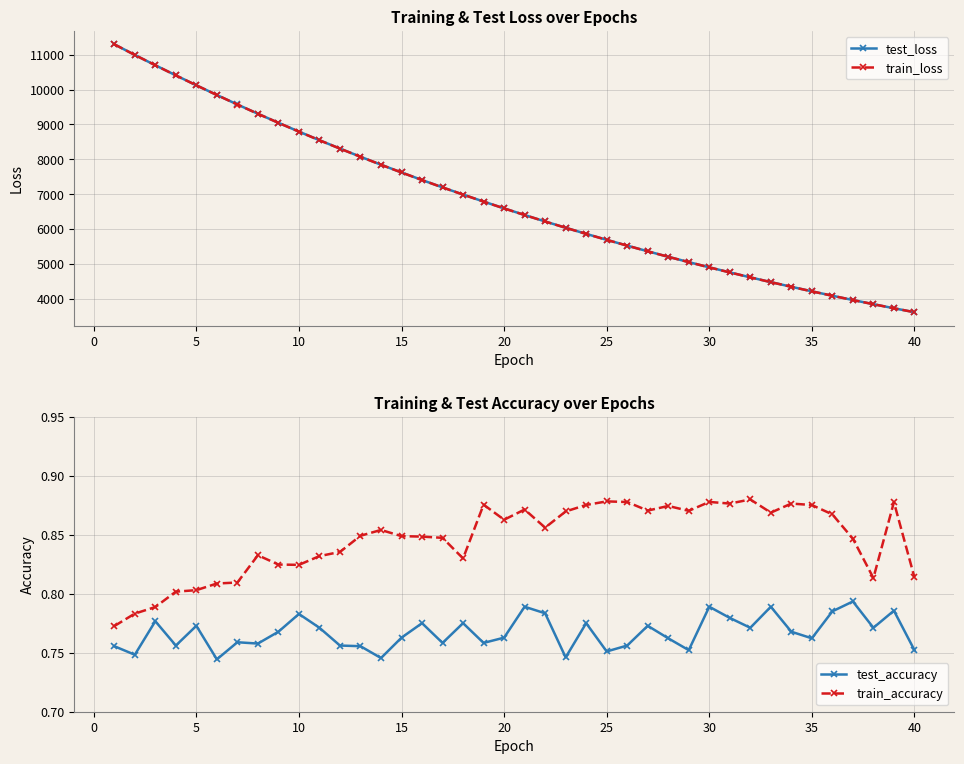

Which category has the lowest value in the train_loss series?

40